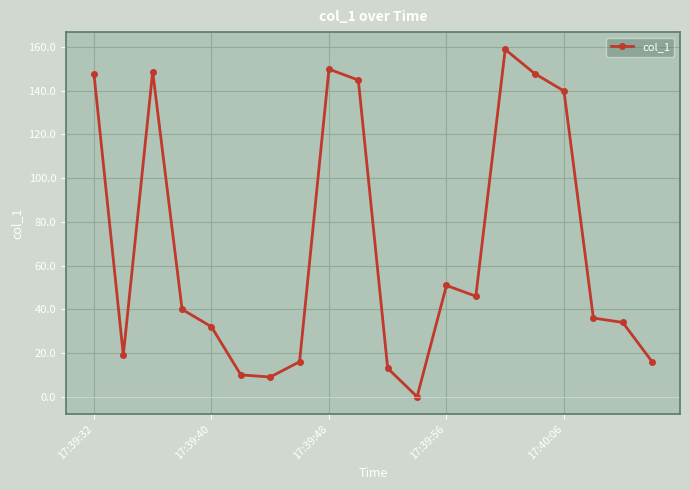

What is the value of the 14th point from the left?

46.0